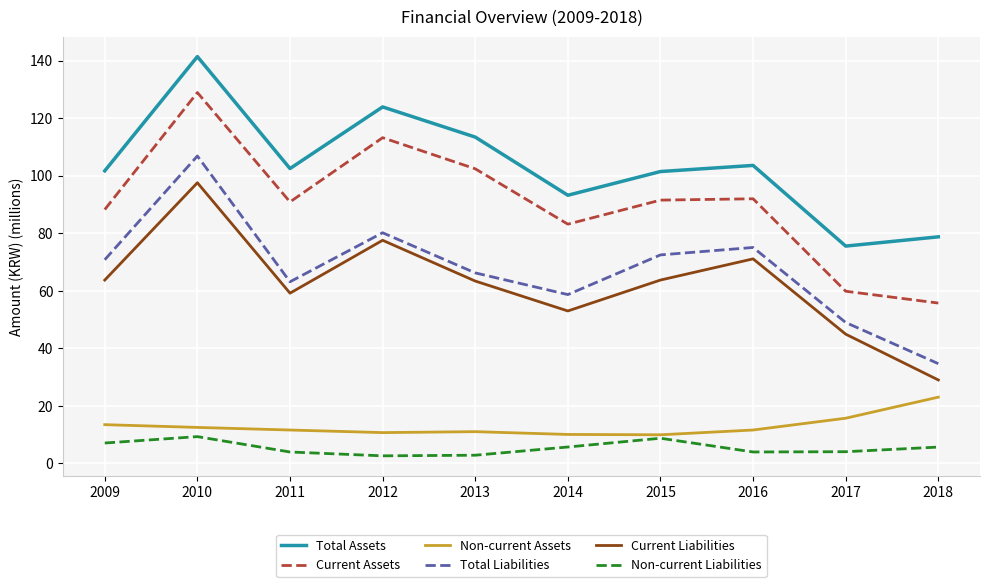

What is the greatest value displayed?

141.4